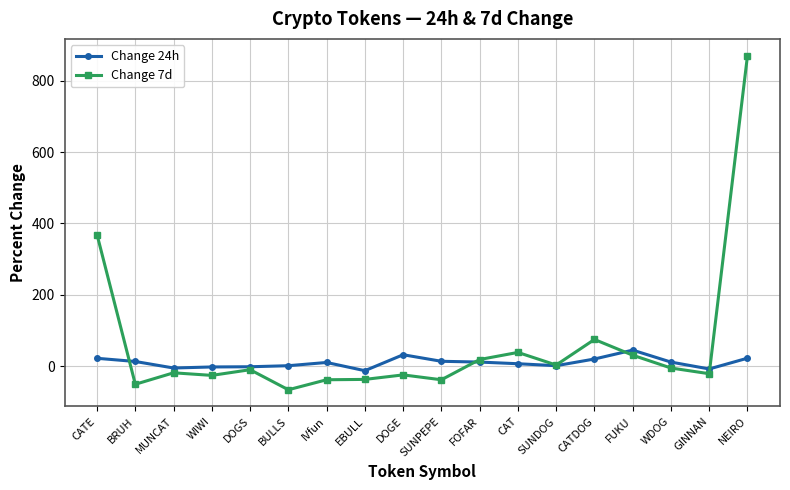

What is the spread (max minus min) of values at MUNCAT?

13.5